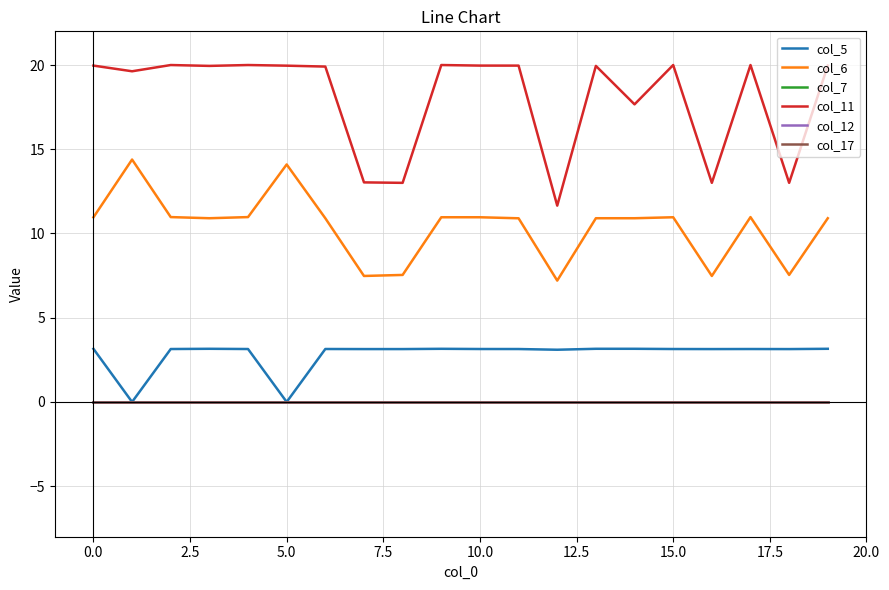

Does the chart display data point markers on the line(s)?

No